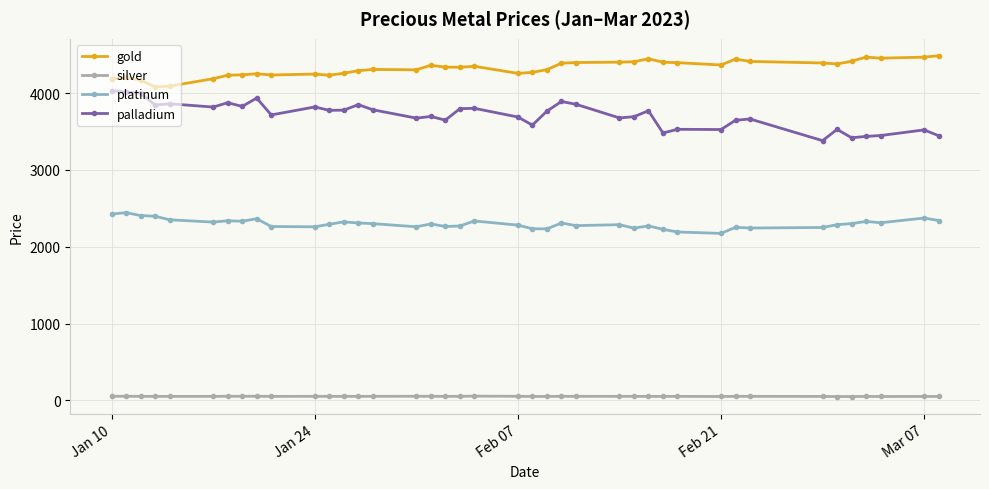

What is the value of the gold point at the 38th from the left?

4454.8